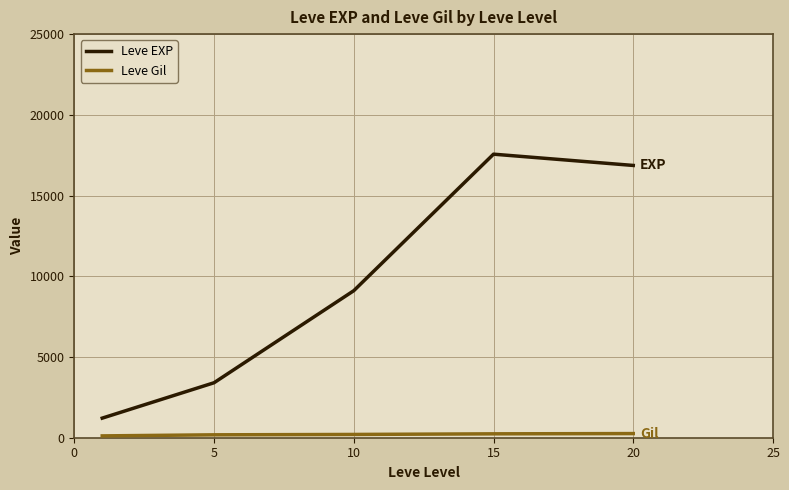

Which series has the largest total across all categories?

Leve EXP